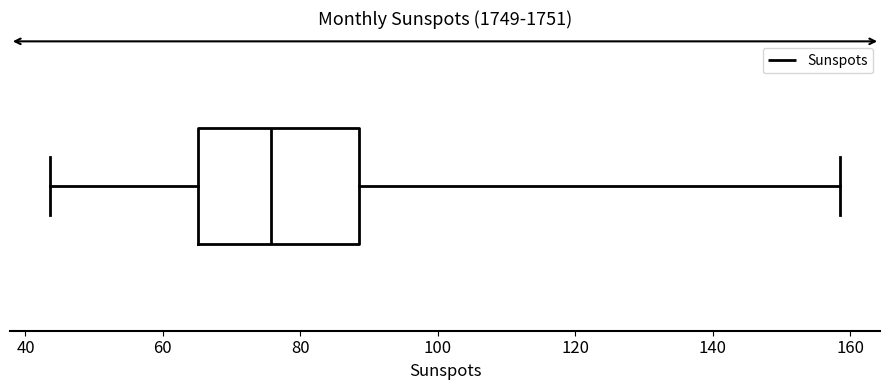

Read this box plot against the x-axis: the position of the median line, the range covered by the box, and the ends of both whiskers. The values are not printed on the chart, so give them approximately, as read against the axis.

median 76, box 66 to 88, whiskers 44 to 158